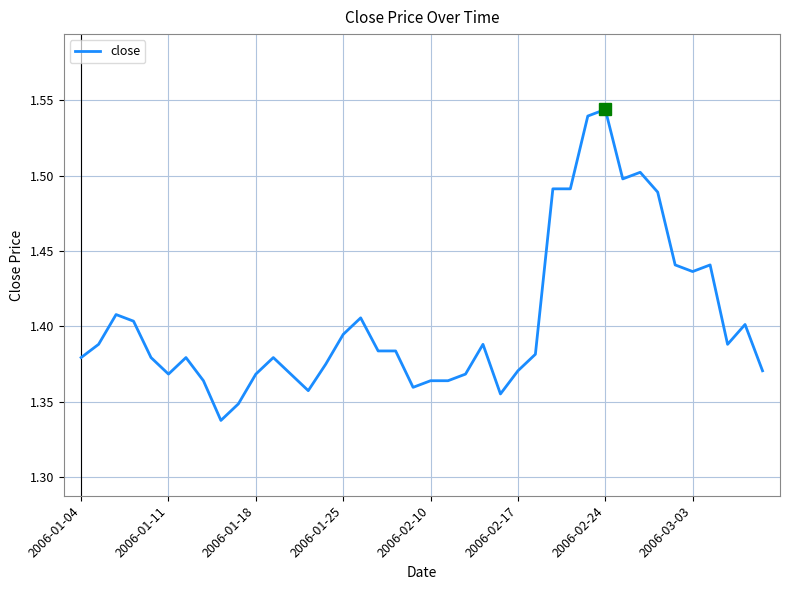

How many lines are shown in the chart?

1